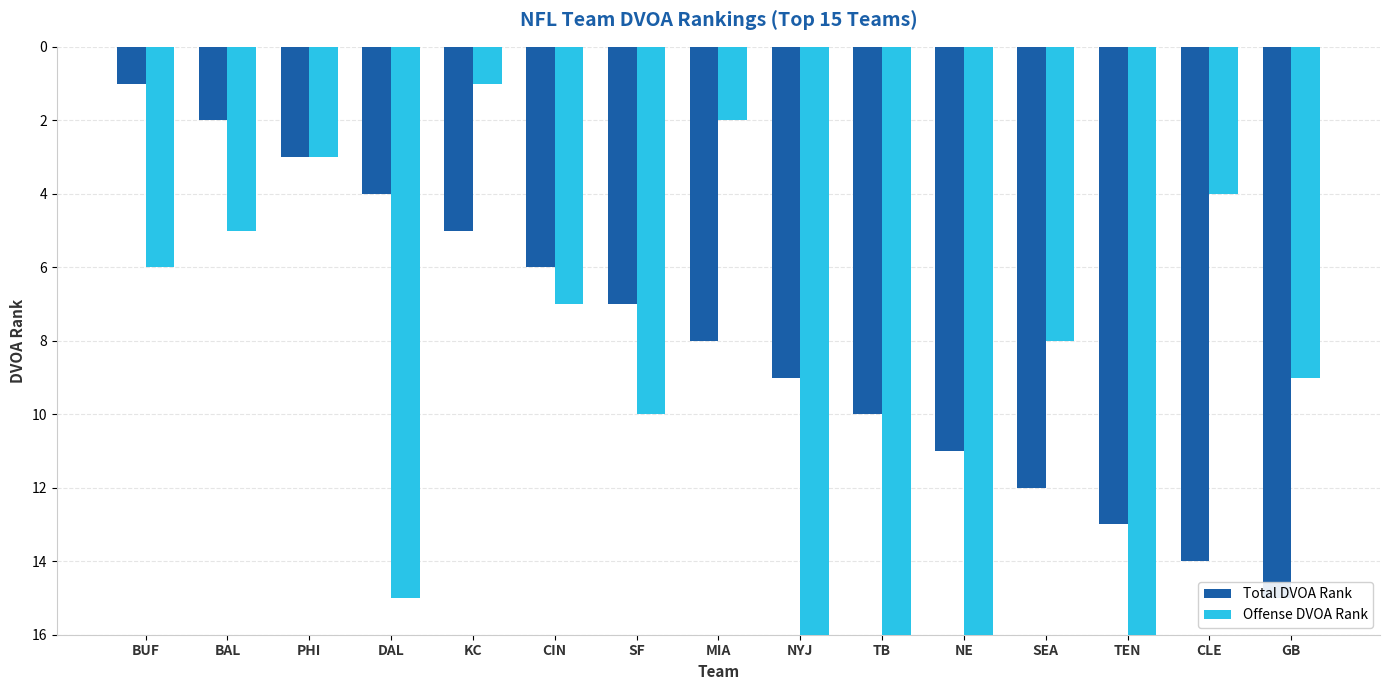

Where does the Total DVOA Rank series first go above 8?

NYJ